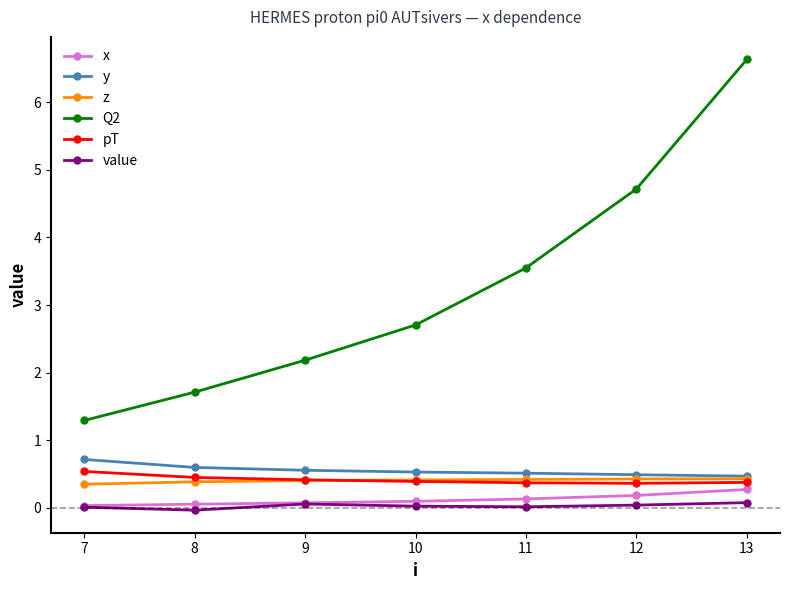

At which label does Q2 first exceed 2?

9